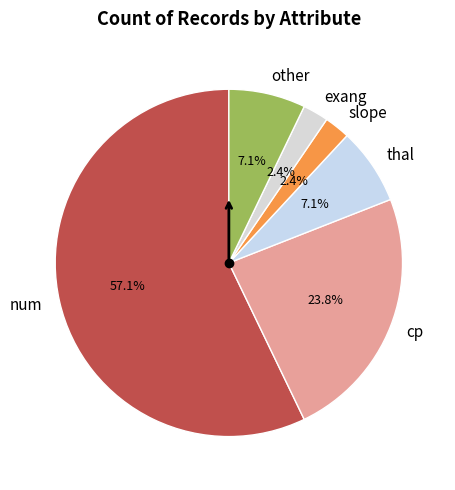

How many segments does this pie chart have?

6